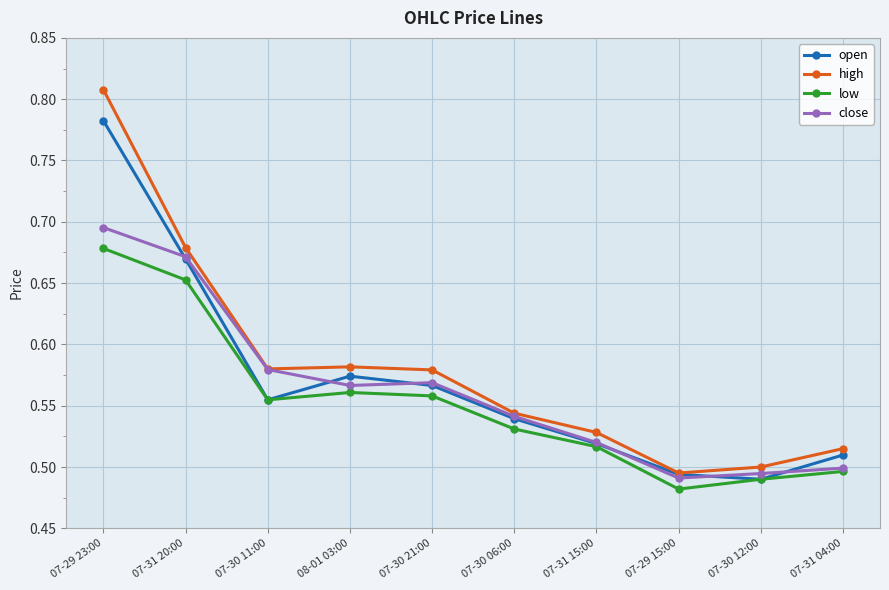

What is the sum of all low values?

5.5